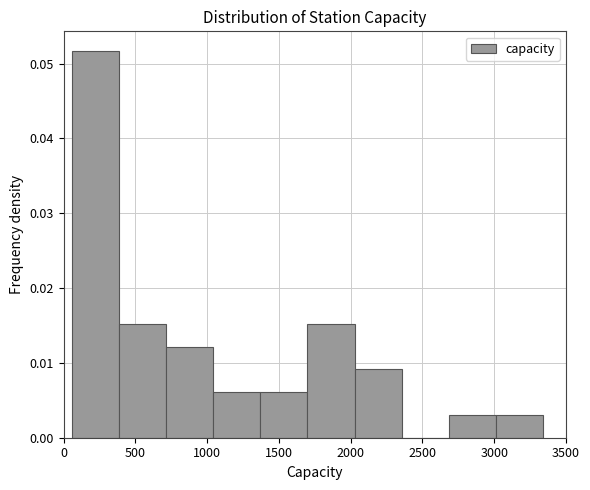

Which range on the x-axis has the tallest bar?

50 to 400